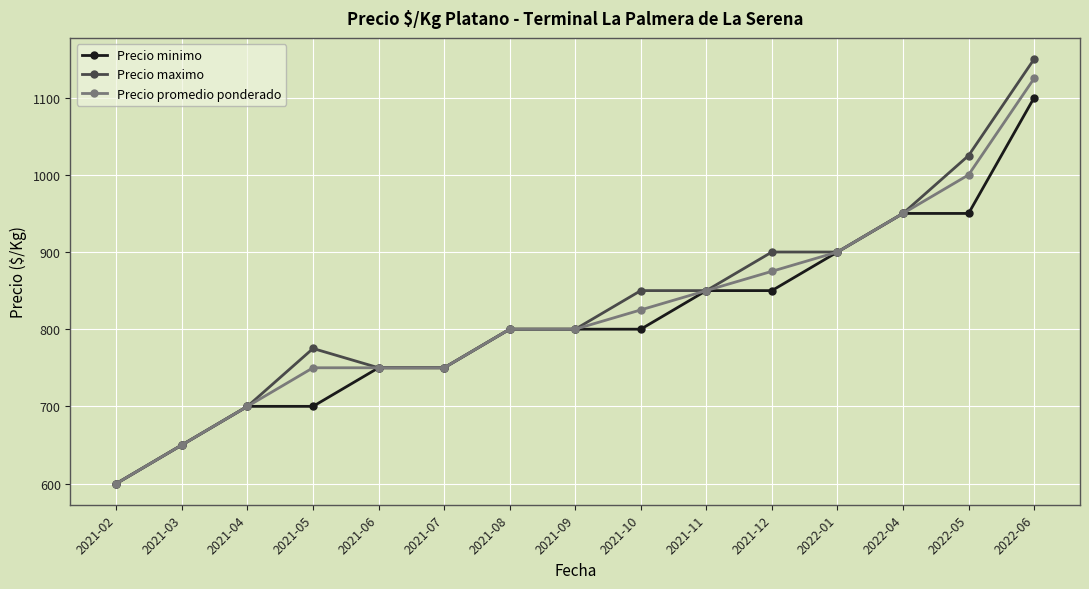

What is the minimum value for Precio promedio ponderado?

600